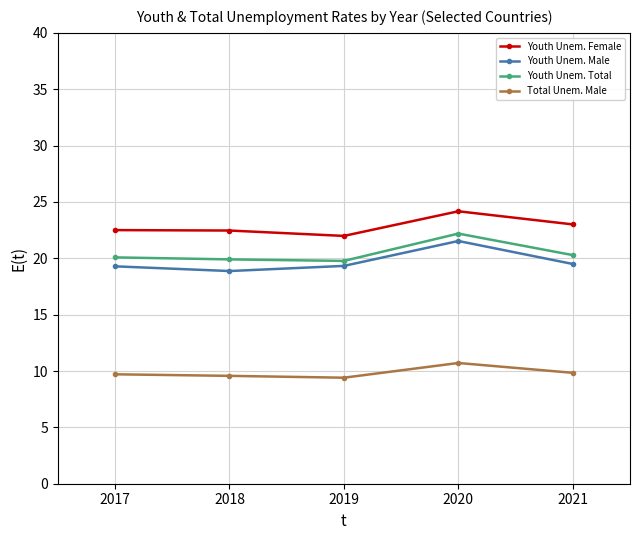

What is the sum of the Youth Unem. Male values at 2019 and 2020?

40.9